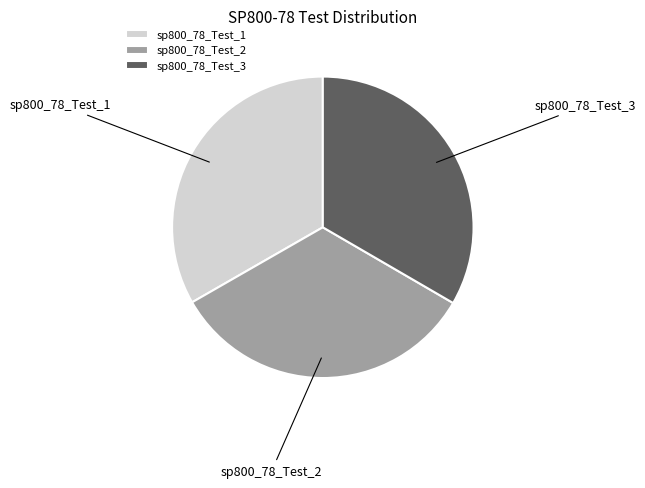

How many slices are in this pie chart?

3